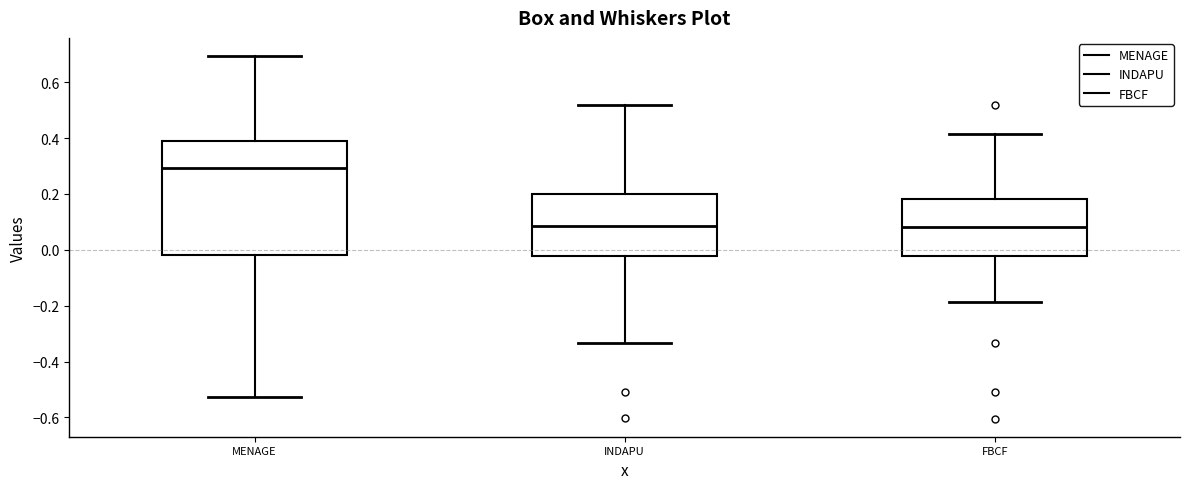

Reading left to right, transcribe this box plot: for each box, give where its median line is, the range the box spans, and where its two whiskers end, as read against the y-axis. The values are not printed on the chart, so give them approximately, as read against the axis.

MENAGE: median 0.30, box -0.02 to 0.38, whiskers -0.52 to 0.70
INDAPU: median 0.08, box -0.02 to 0.20, whiskers -0.34 to 0.52
FBCF: median 0.08, box -0.02 to 0.18, whiskers -0.18 to 0.42